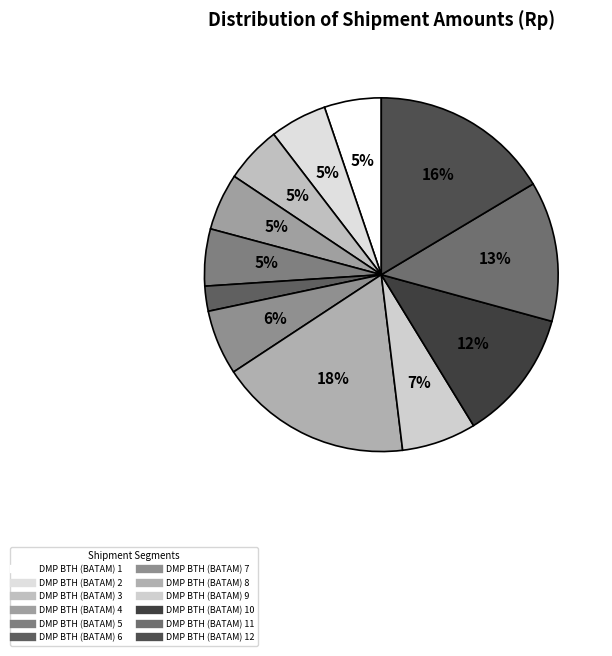

To the nearest percent, what is the difference between the DMP BTH (BATAM) 10 and DMP BTH (BATAM) 12 slice percentages?

4%